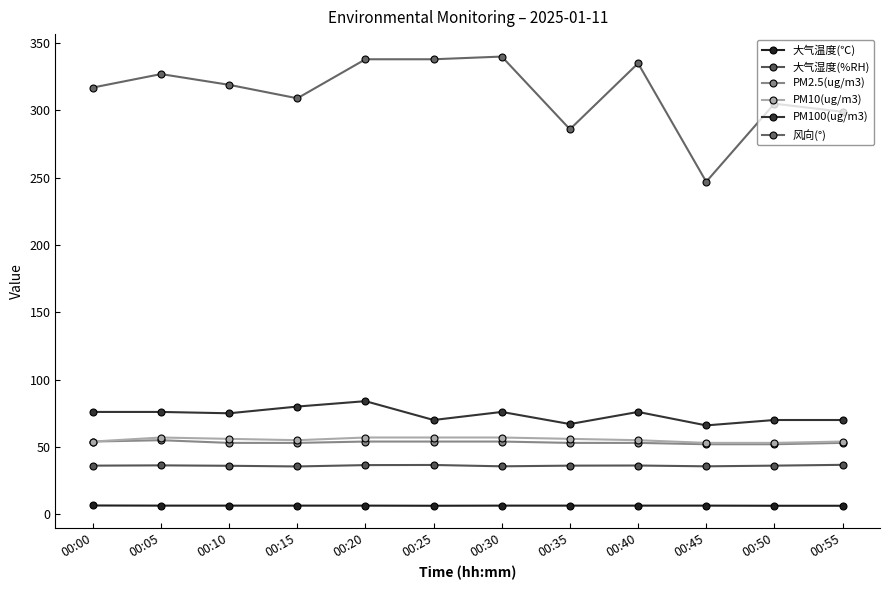

At how many categories does at least one series exceed 253?

11